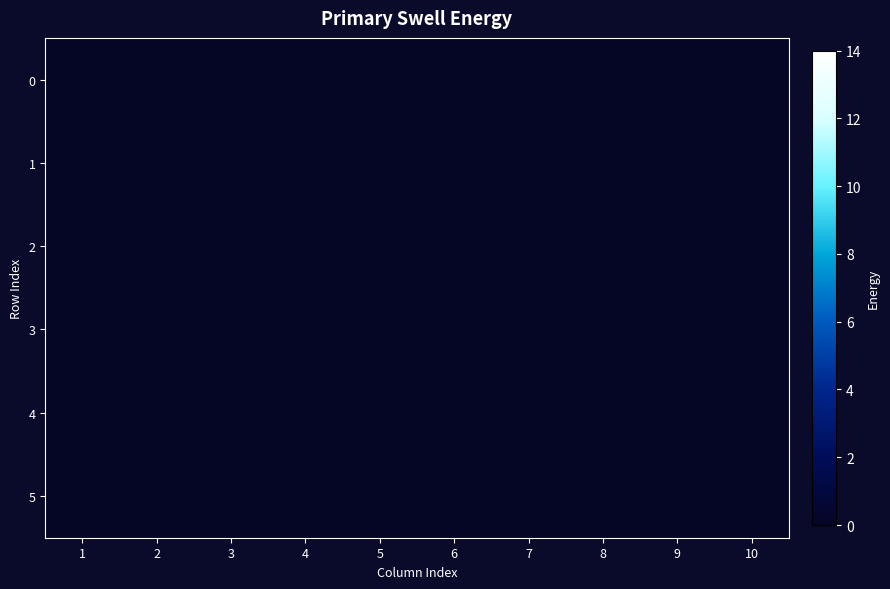

List the labels in order of 0 value, smallest first.

0, 1, 2, 4, 3, 5